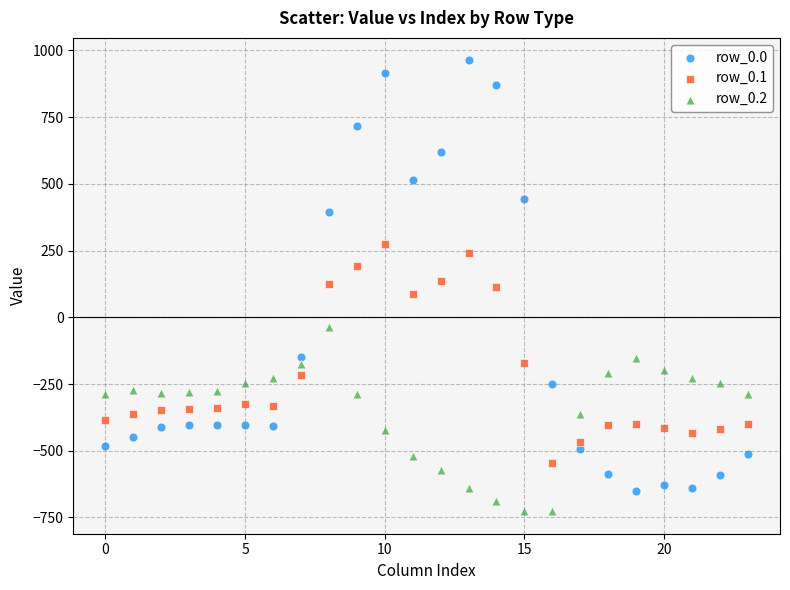

Across all data points, what is the range of Y values (max minus min)?

1689.3